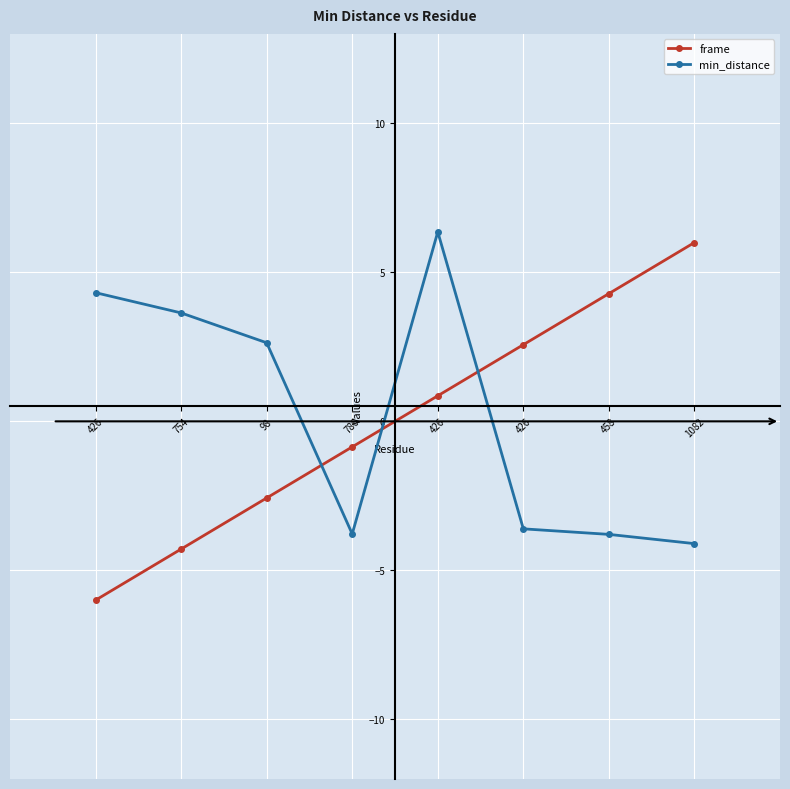

What are all the series names shown in the legend?

frame, min_distance